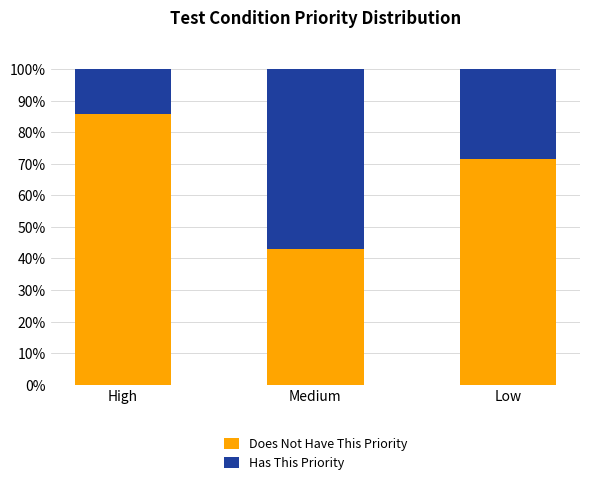

Rank the categories by Does Not Have This Priority value from lowest to highest.

Medium, Low, High